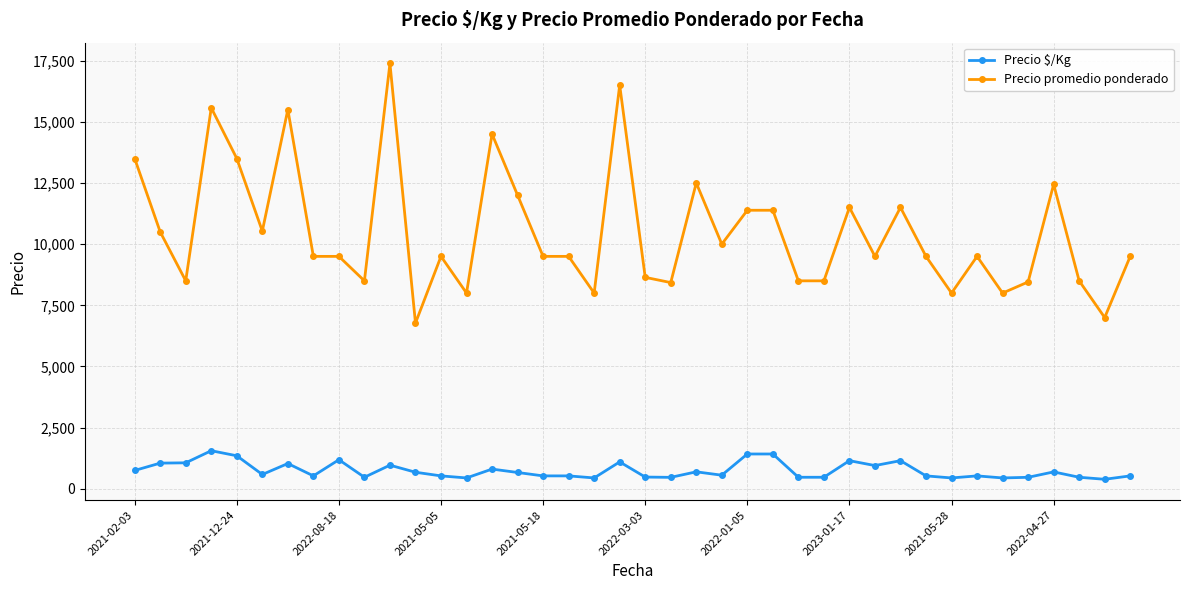

Which series has the widest spread of values?

Precio promedio ponderado